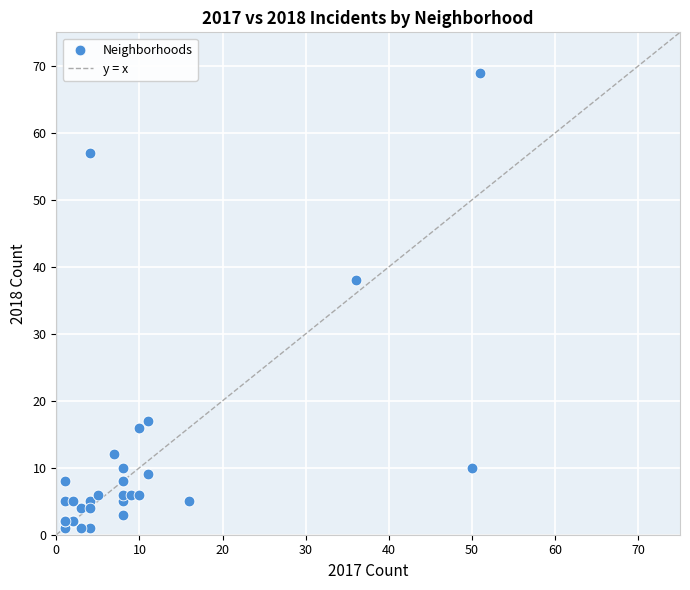

What Y value in the scatter plot is closest to 35?

38